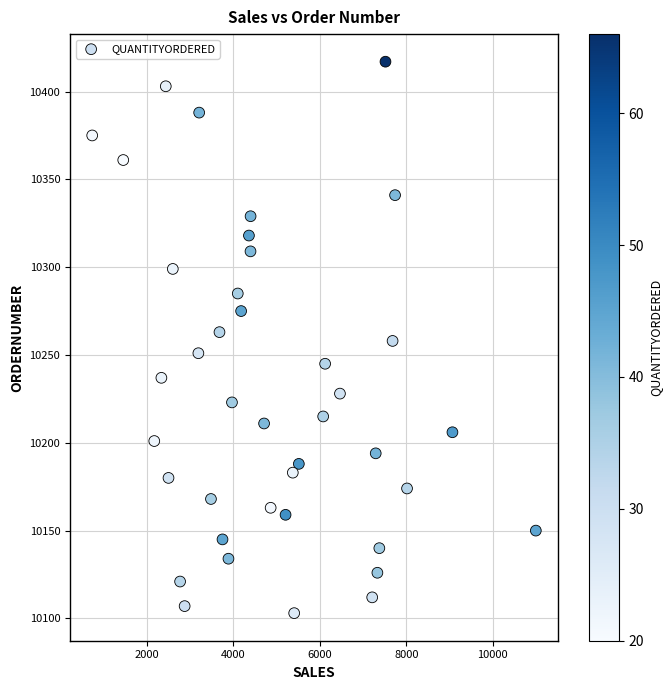

What is the range of Y values (max minus min)?

314